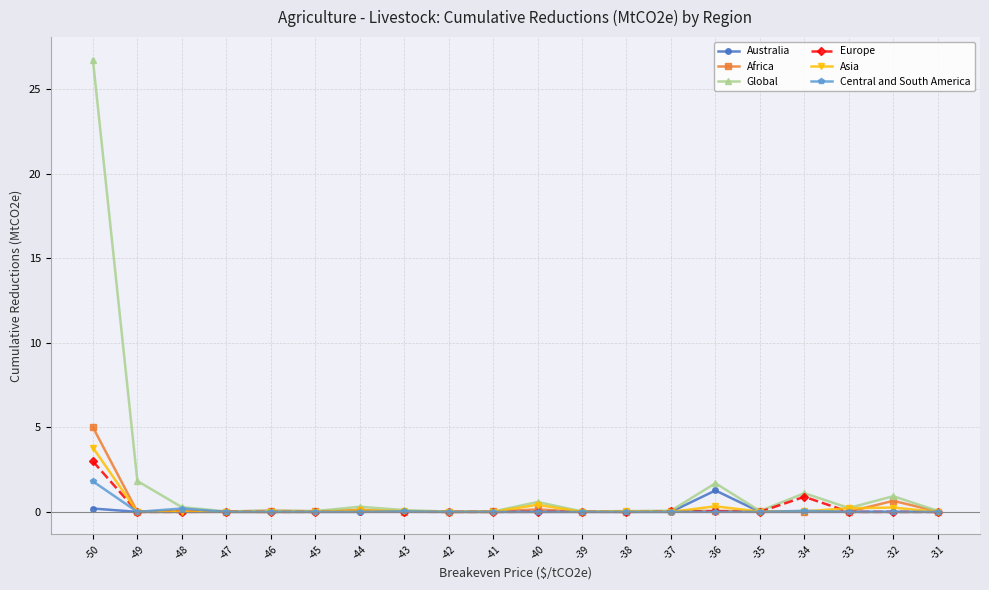

True or false: Asia and Europe cross at least once.

True